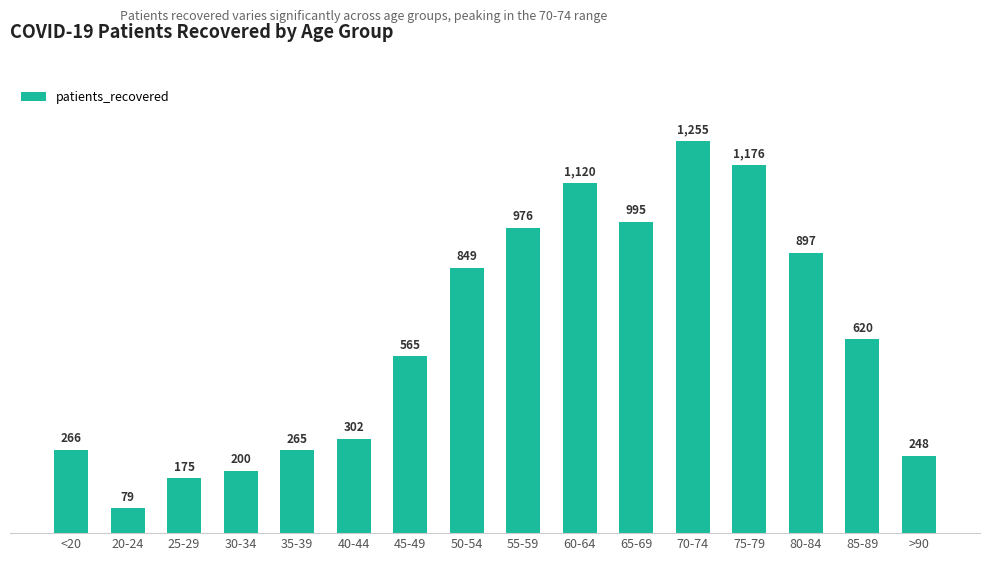

What is the label of the 1st bar from the right?

>90